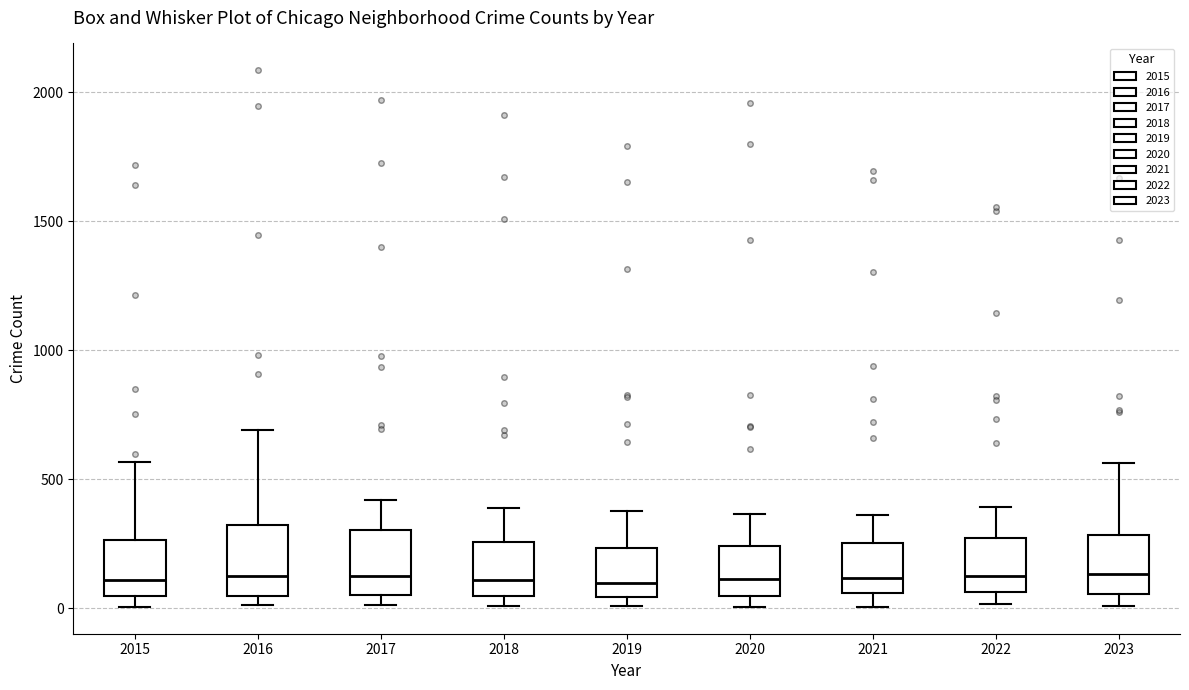

Reading left to right, transcribe this box plot: for each box, give where its median line is, the range the box spans, and where its two whiskers end, as read against the y-axis. The values are not printed on the chart, so give them approximately, as read against the axis.

2015: median 100, box 50 to 250, whiskers 0 to 550
2016: median 150, box 50 to 300, whiskers 0 to 700
2017: median 100, box 50 to 300, whiskers 0 to 400
2018: median 100, box 50 to 250, whiskers 0 to 400
2019: median 100, box 50 to 250, whiskers 0 to 400
2020: median 100, box 50 to 250, whiskers 0 to 350
2021: median 100, box 50 to 250, whiskers 0 to 350
2022: median 100, box 50 to 250, whiskers 0 to 400
2023: median 150, box 50 to 300, whiskers 0 to 550